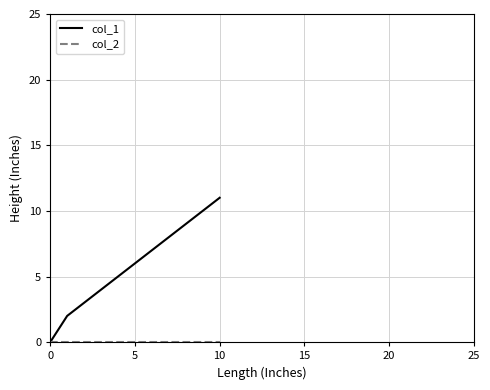

How many lines are shown in the chart?

2